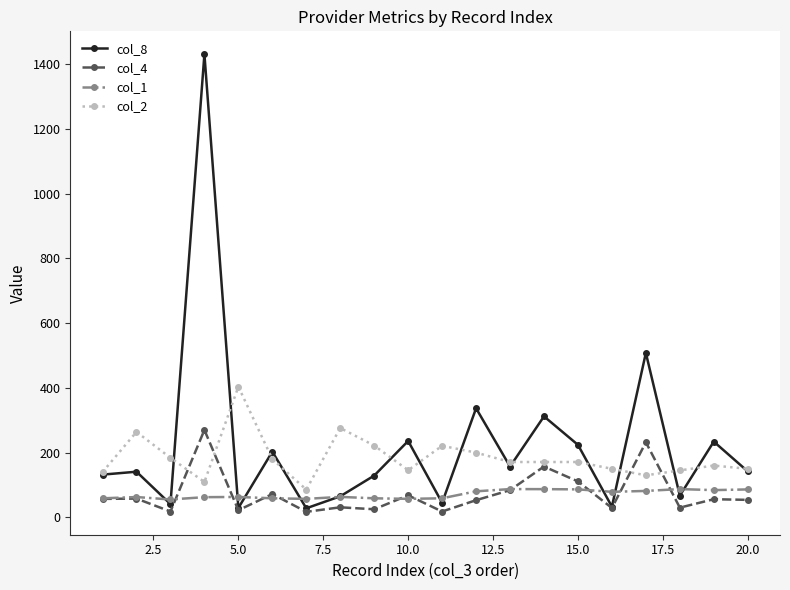

What is the greatest value displayed?

1431.0